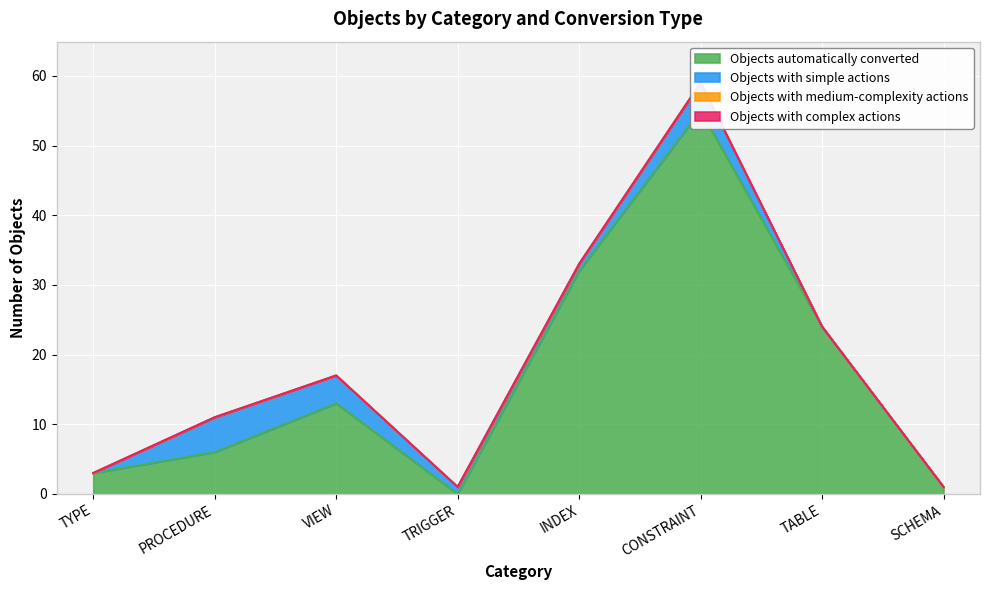

Which series has the largest range (max minus min)?

Objects automatically converted